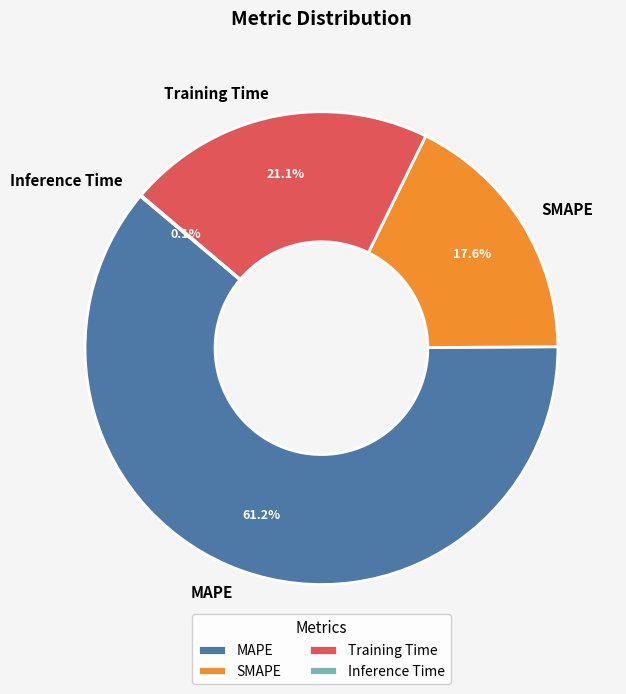

To the nearest percent, what is the difference between the largest and smallest slice percentages?

61%